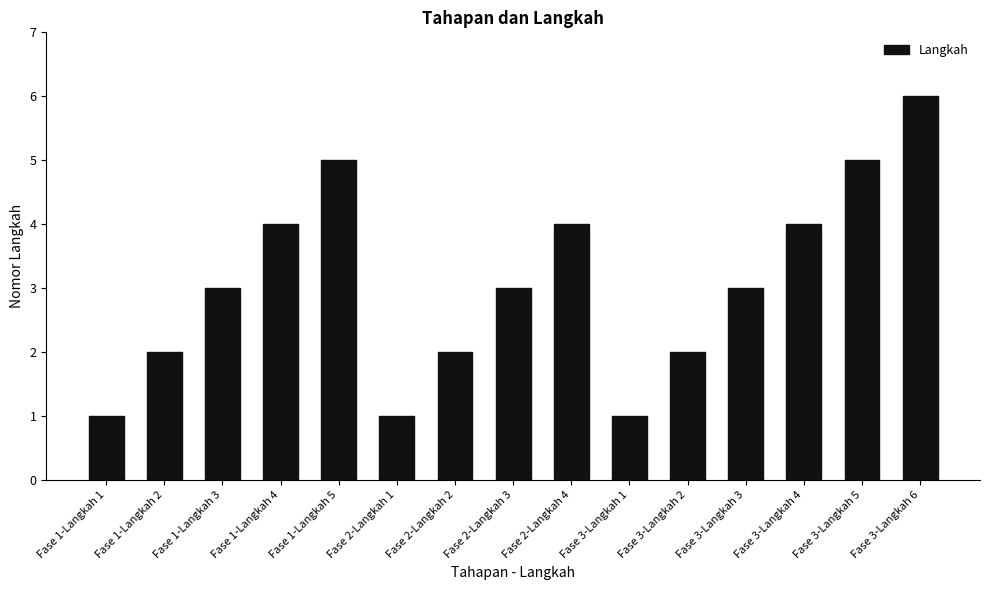

Which category has the highest value across all series?

Fase 3-Langkah 6